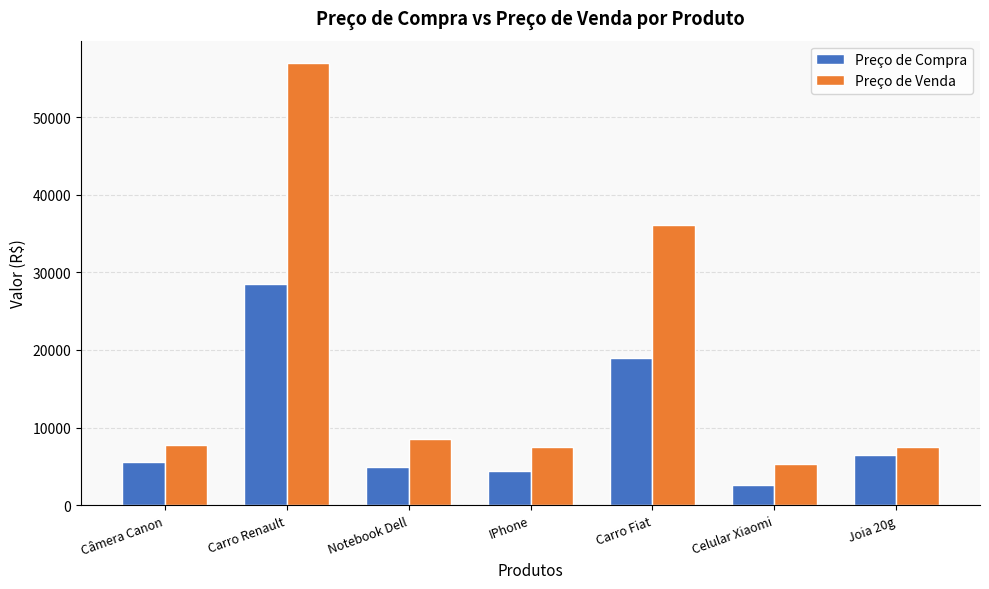

The value of Preço de Compra at Joia 20g is 6496.0. True or false?

True